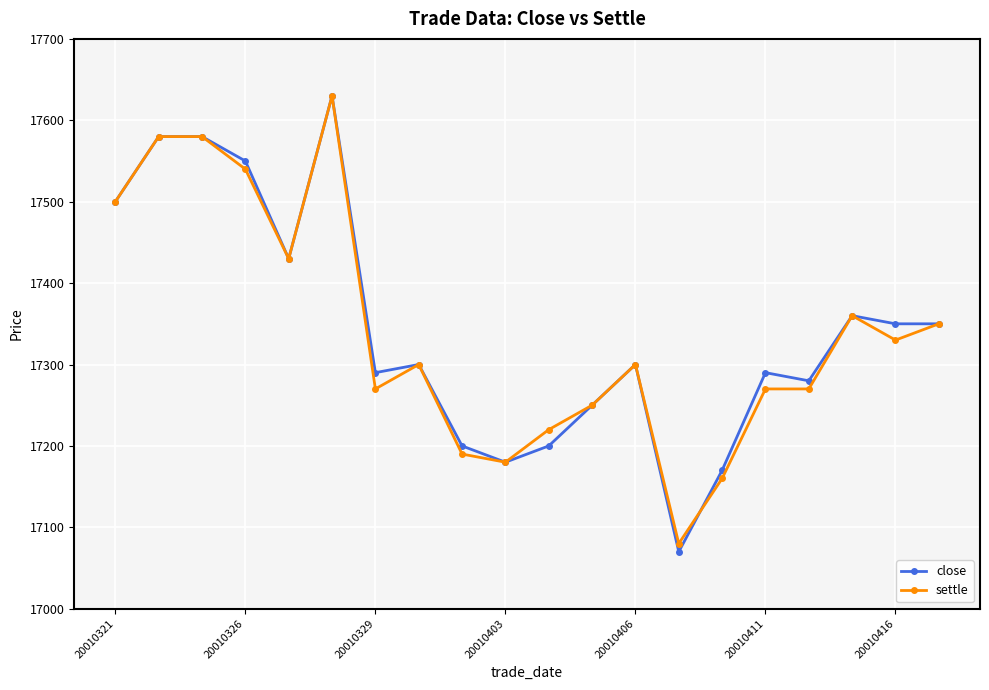

What is the average value of the settle series?

17340